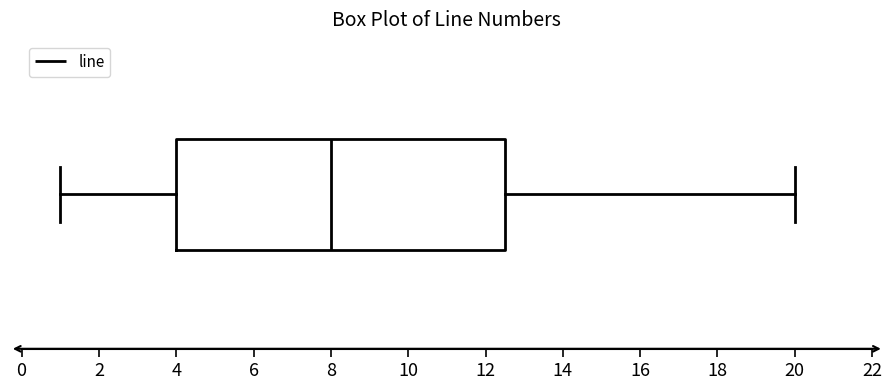

Read this box plot against the x-axis: the position of the median line, the range covered by the box, and the ends of both whiskers. The values are not printed on the chart, so give them approximately, as read against the axis.

median 8.0, box 4.0 to 12.6, whiskers 1.0 to 20.0